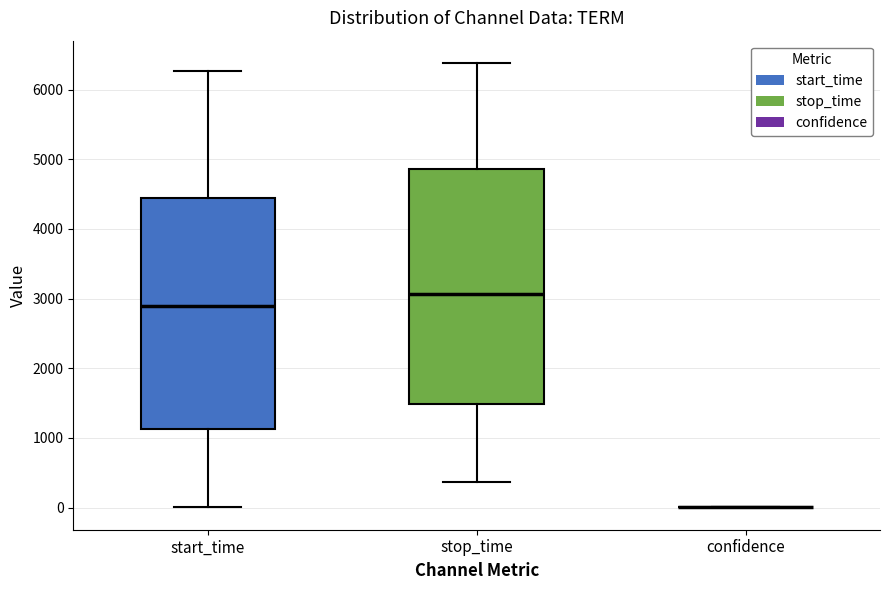

Reading left to right, transcribe this box plot: for each box, give where its median line is, the range the box spans, and where its two whiskers end, as read against the y-axis. The values are not printed on the chart, so give them approximately, as read against the axis.

start_time: median 2900, box 1100 to 4400, whiskers 0 to 6300
stop_time: median 3100, box 1500 to 4900, whiskers 400 to 6400
confidence: box collapsed to a line at 0, whiskers 0 to 0